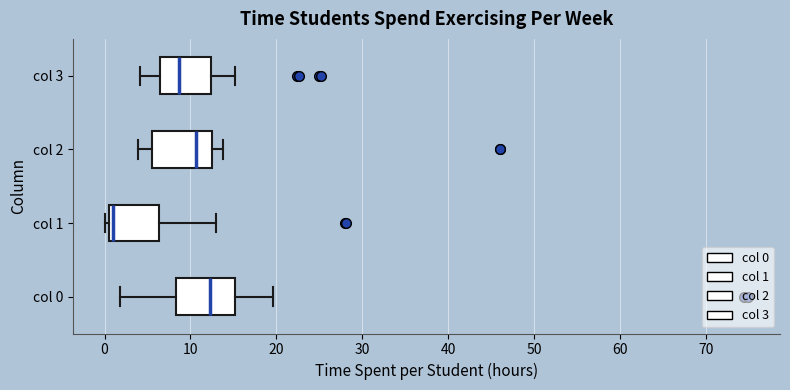

Which box has the furthest to the right median line?

col 0